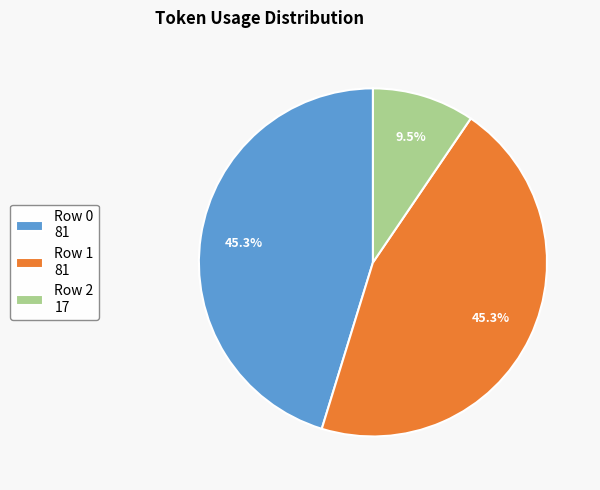

Is the sum of Row 1 81 and Row 2 17 greater than half?

Yes